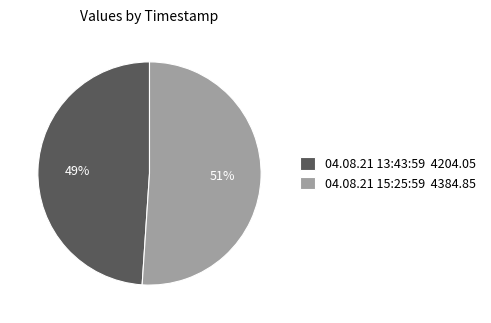

Do 04.08.21 13:43:59 4204.05 and 04.08.21 15:25:59 4384.85 together represent more than half of the pie?

Yes